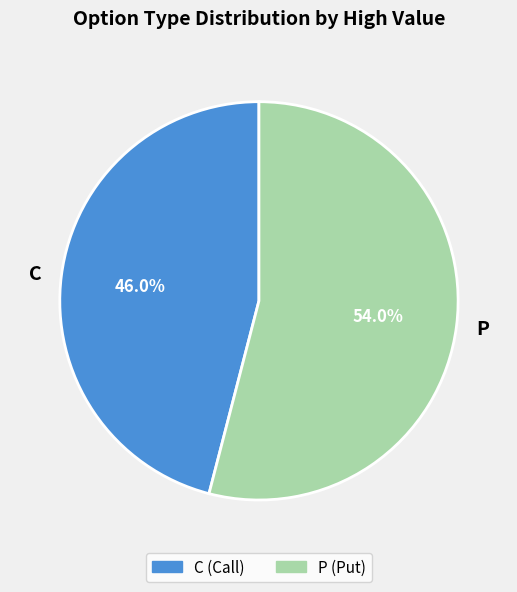

Combined, do P and C account for over 50%?

Yes